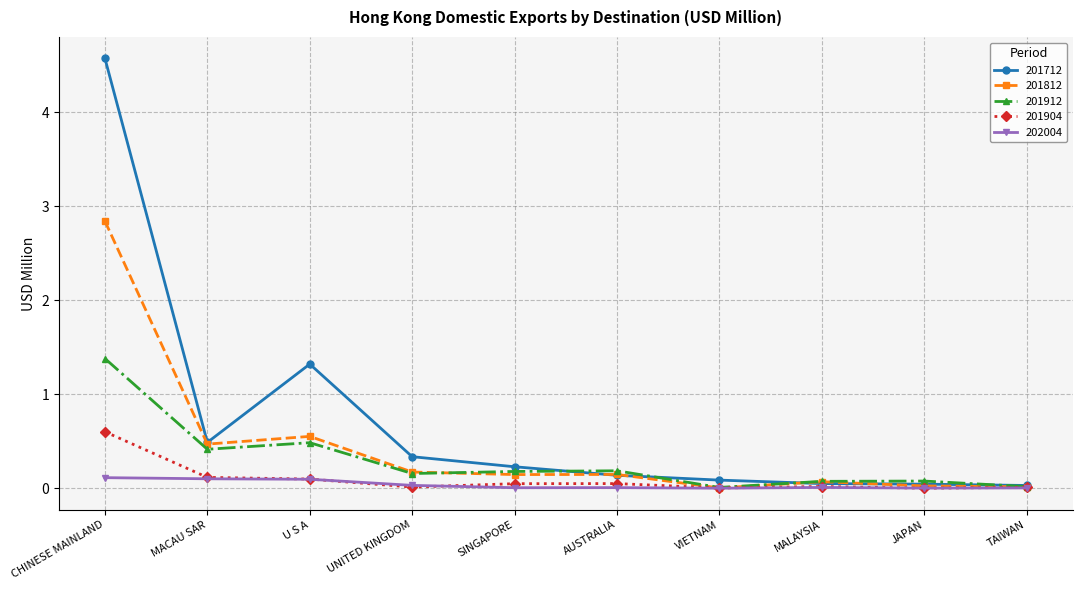

What is the greatest value displayed?

4.6